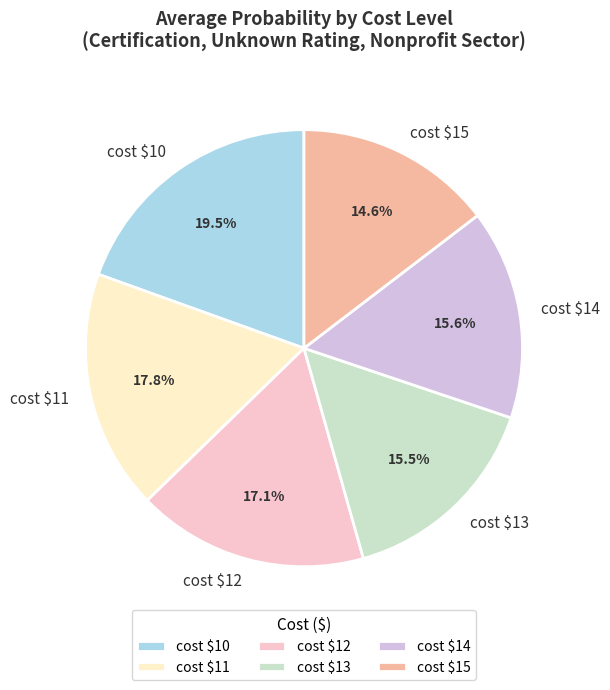

To the nearest percent, what is the average slice percentage?

17%